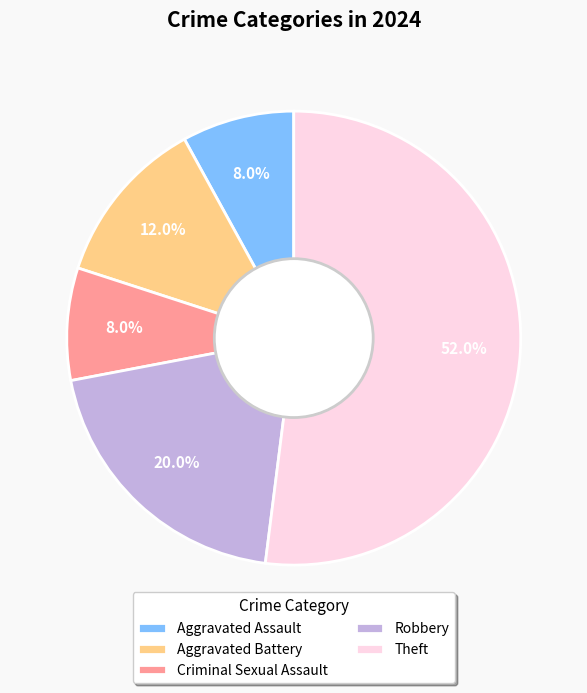

What percentage do Theft and Criminal Sexual Assault together represent?

60.0%